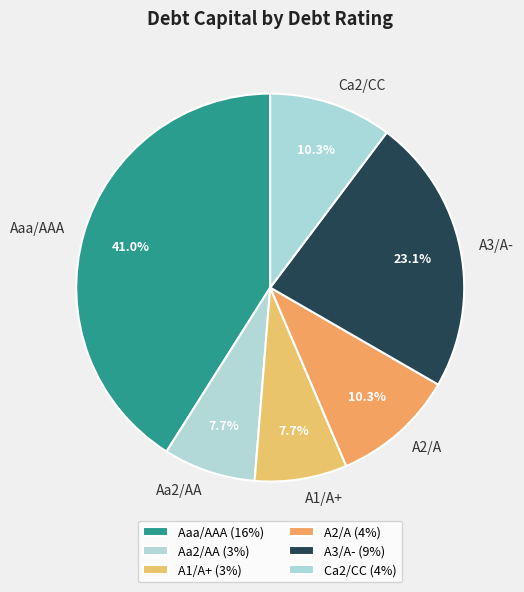

The Ca2/CC slice represents 10% of the pie. True or false?

True